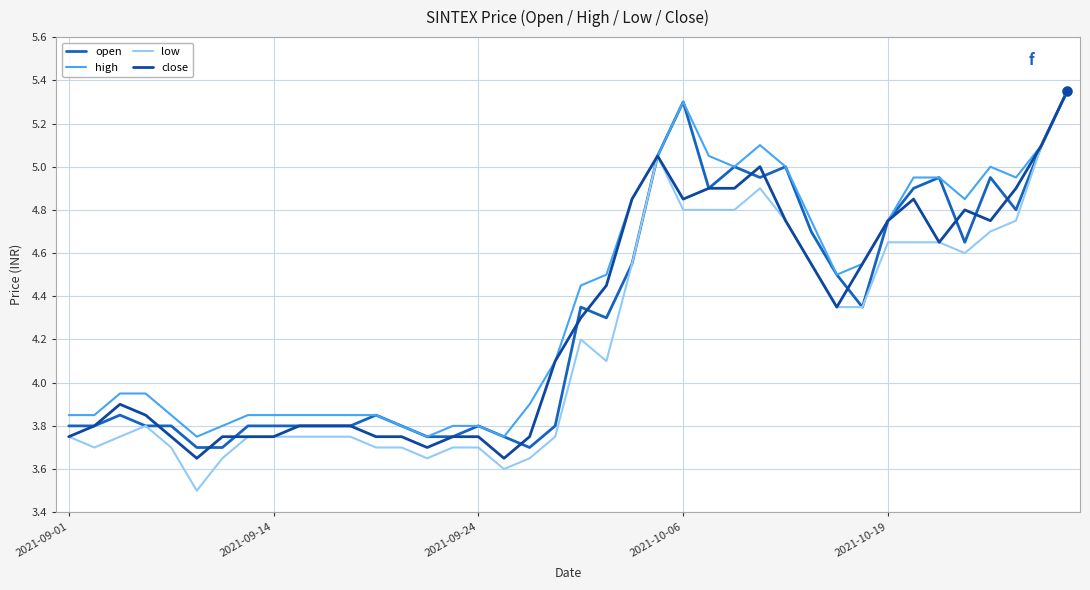

Which series has the largest range (max minus min)?

low